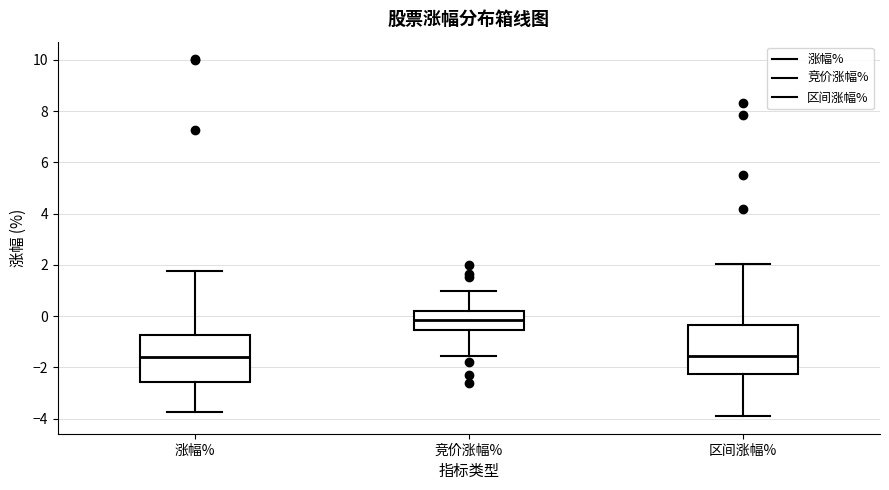

Which box has the highest median line?

竞价涨幅%